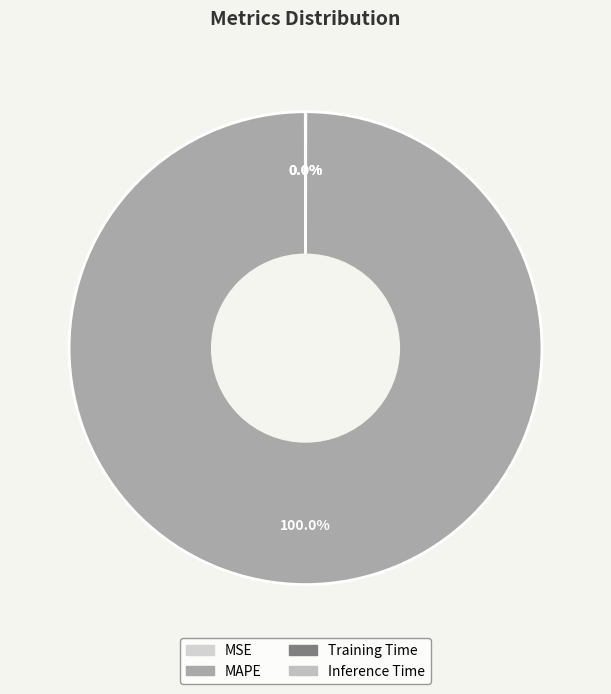

Which slice is the smallest?

Inference Time